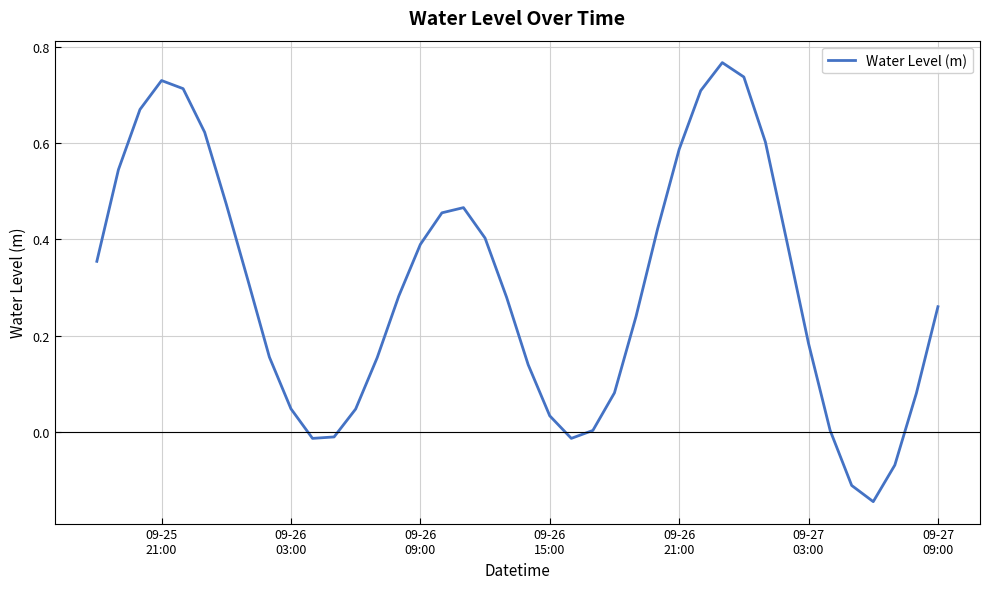

What is the difference between the maximum and minimum values?

0.9